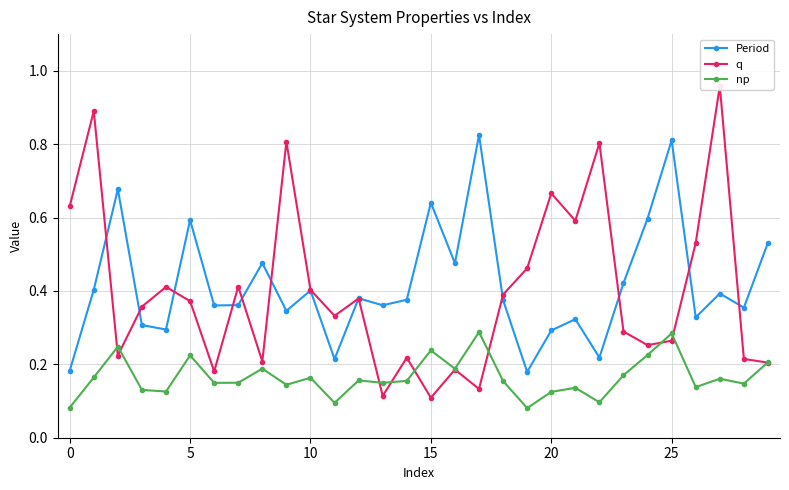

The value of np at 16 is 0.2. True or false?

True